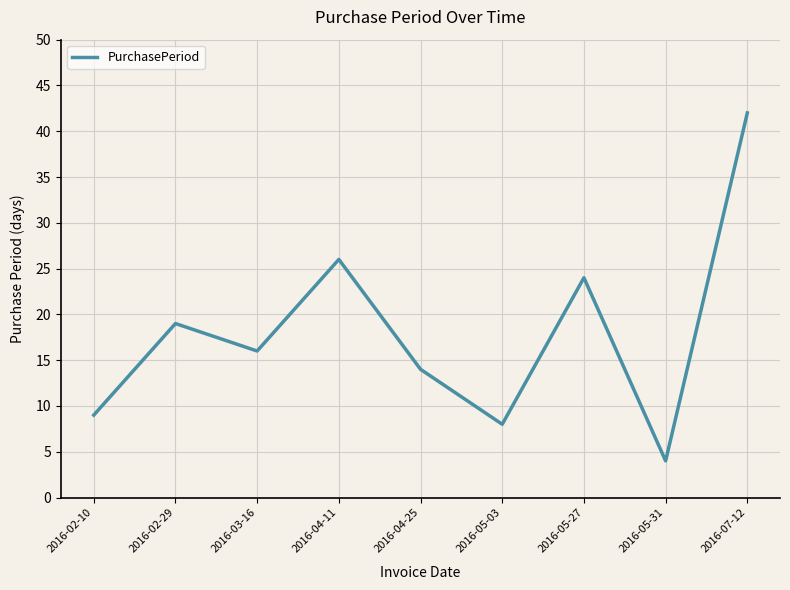

Rank the categories by value from highest to lowest.

2016-07-12, 2016-04-11, 2016-05-27, 2016-02-29, 2016-03-16, 2016-04-25, 2016-02-10, 2016-05-03, 2016-05-31